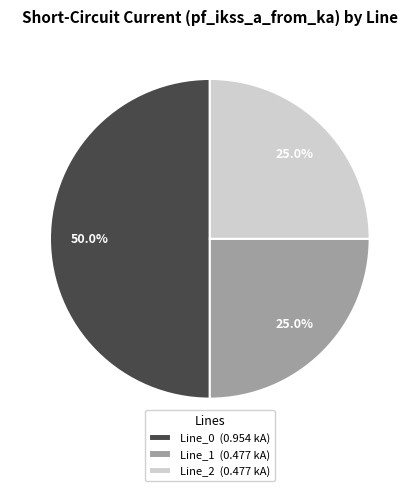

Does Line_1 (0.477 kA) account for over 50% of the chart?

No